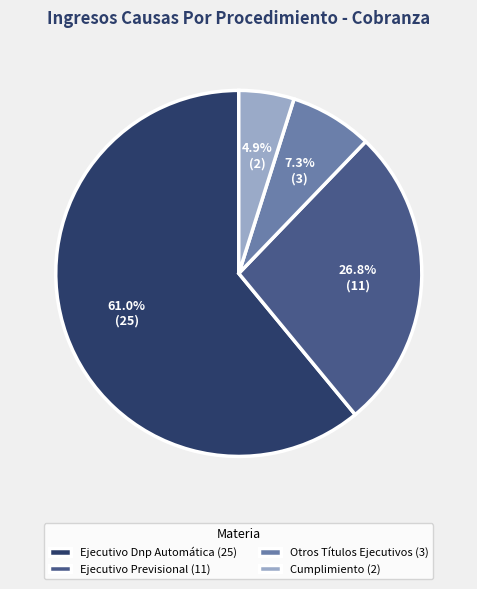

To the nearest percent, what is the difference between the largest and smallest slice percentages?

56%